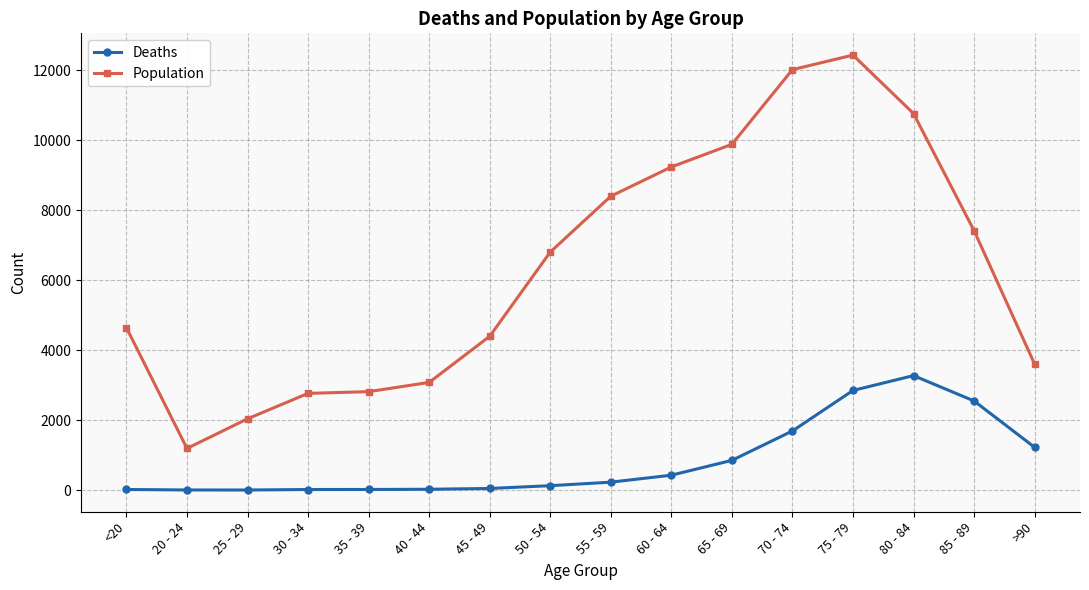

Where is Deaths nearest to the value 1638?

70 - 74